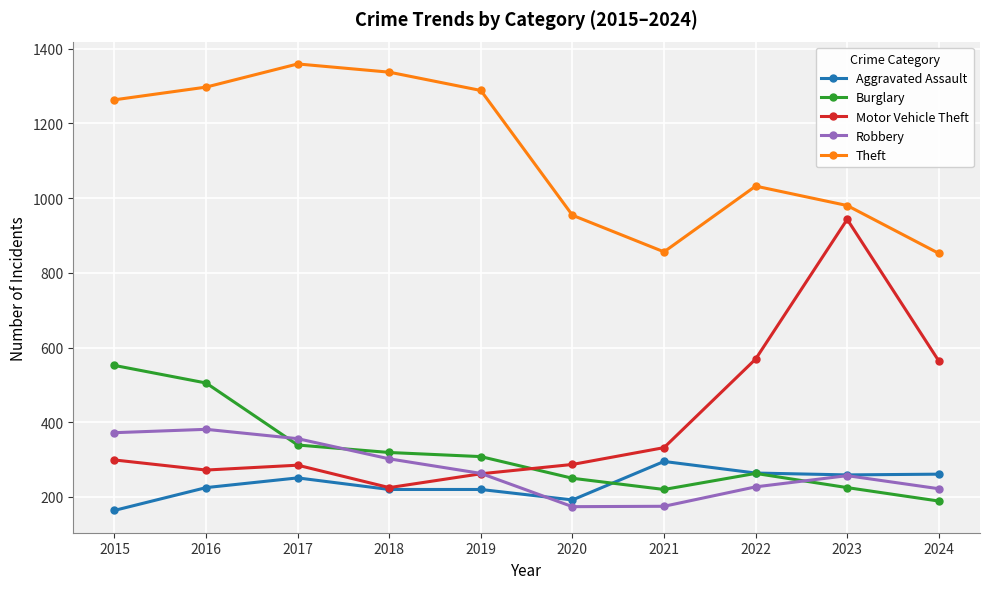

What is the maximum value for Robbery?

381